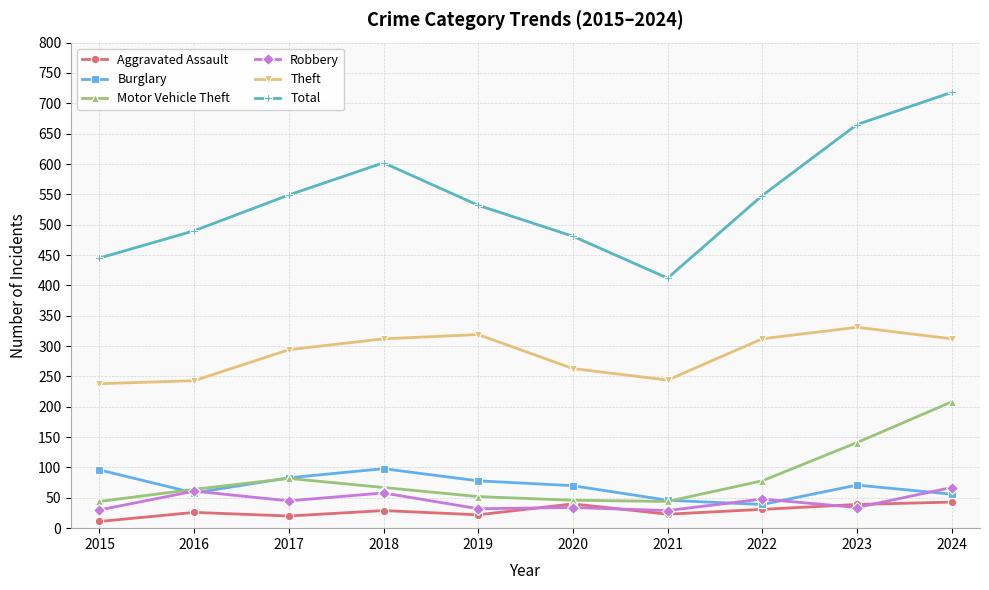

True or false: Theft and Motor Vehicle Theft cross at least once.

False